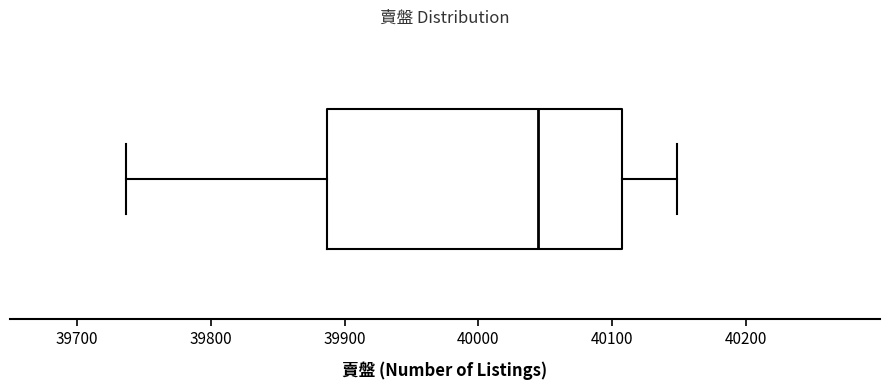

Where does the median line of the box sit on the x-axis? The values are not printed on the chart, so give them approximately, as read against the axis.

40040